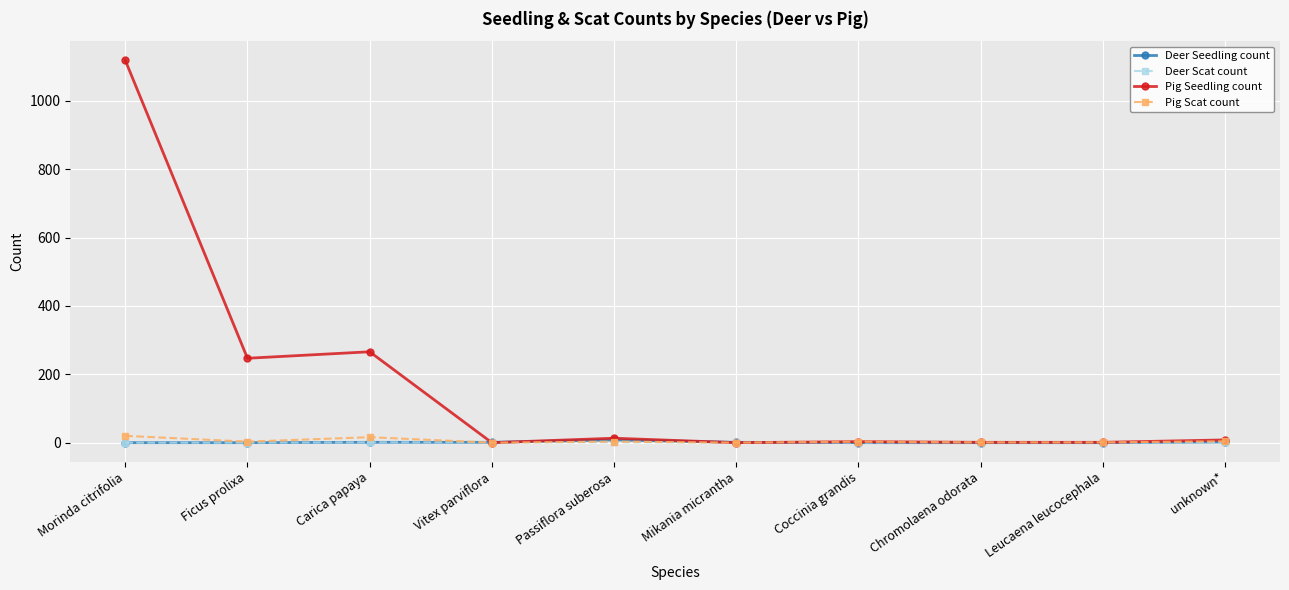

What is the label of the 5th point from the left?

Passiflora suberosa